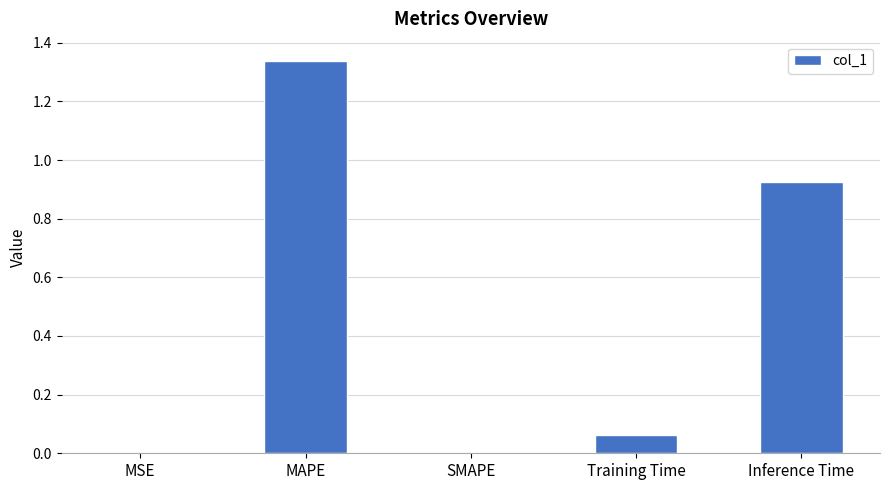

What is the sum of the values at Inference Time and Training Time?

1.0